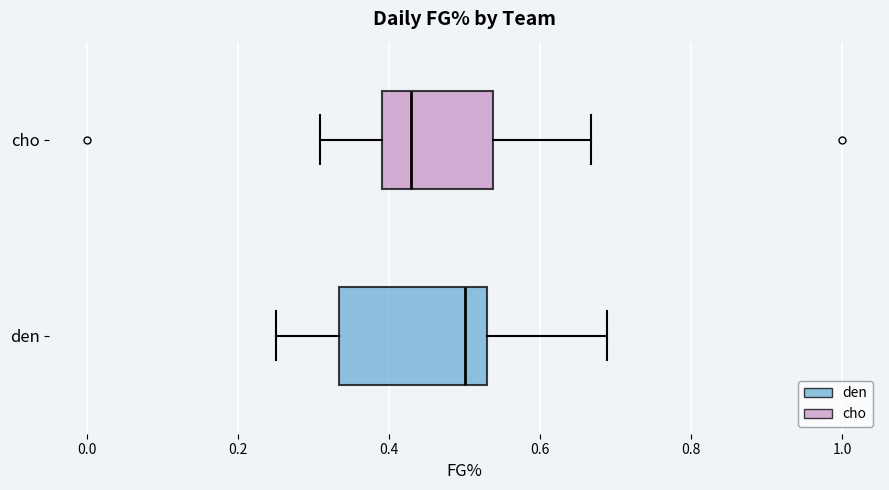

Reading bottom to top, transcribe this box plot: for each box, give where its median line is, the range the box spans, and where its two whiskers end, as read against the x-axis. The values are not printed on the chart, so give them approximately, as read against the axis.

den: median 0.50, box 0.34 to 0.52, whiskers 0.26 to 0.68
cho: median 0.42, box 0.40 to 0.54, whiskers 0.30 to 0.66